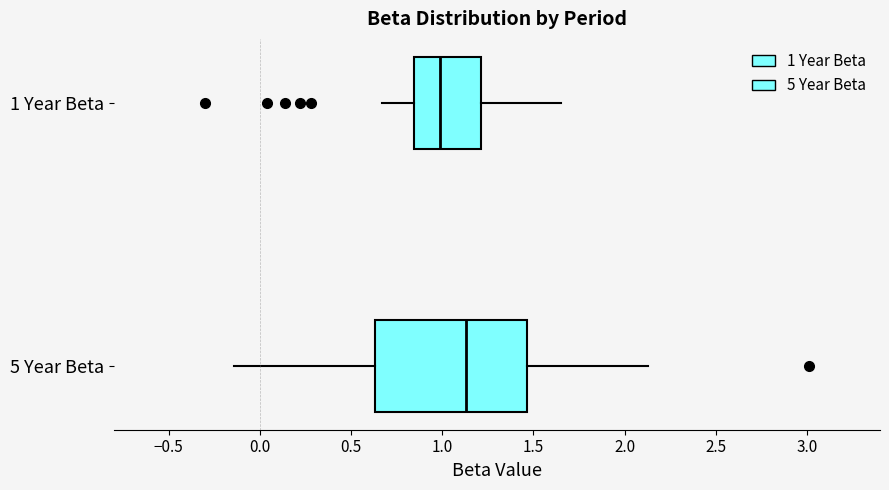

Reading bottom to top, read every box against the x-axis: the position of its median line, the range the box covers, and the ends of its whiskers. The values are not printed on the chart, so give them approximately, as read against the axis.

5 Year Beta: median 1.15, box 0.65 to 1.45, whiskers -0.15 to 2.15
1 Year Beta: median 1.00, box 0.85 to 1.20, whiskers 0.65 to 1.65